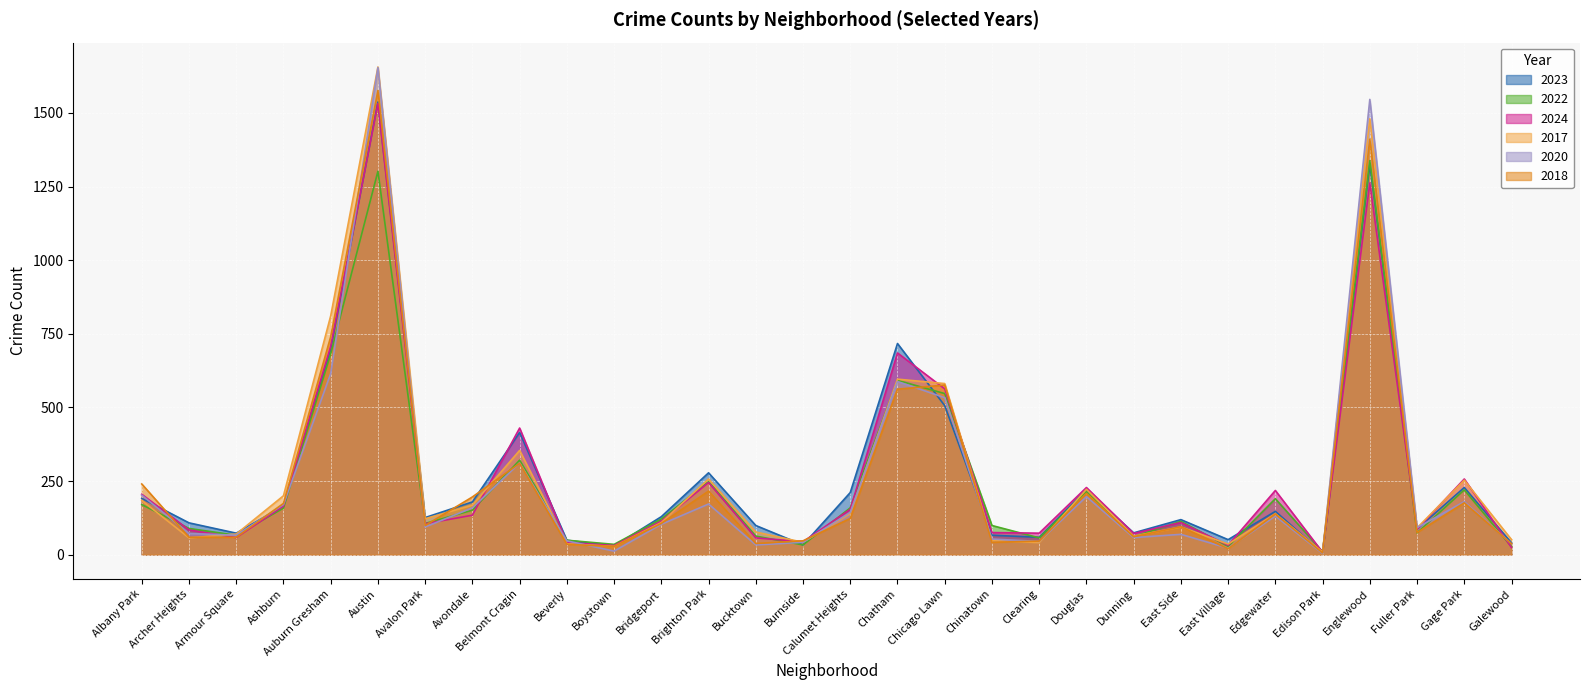

What is the value of the 2018 point at the 4th from the left?

174